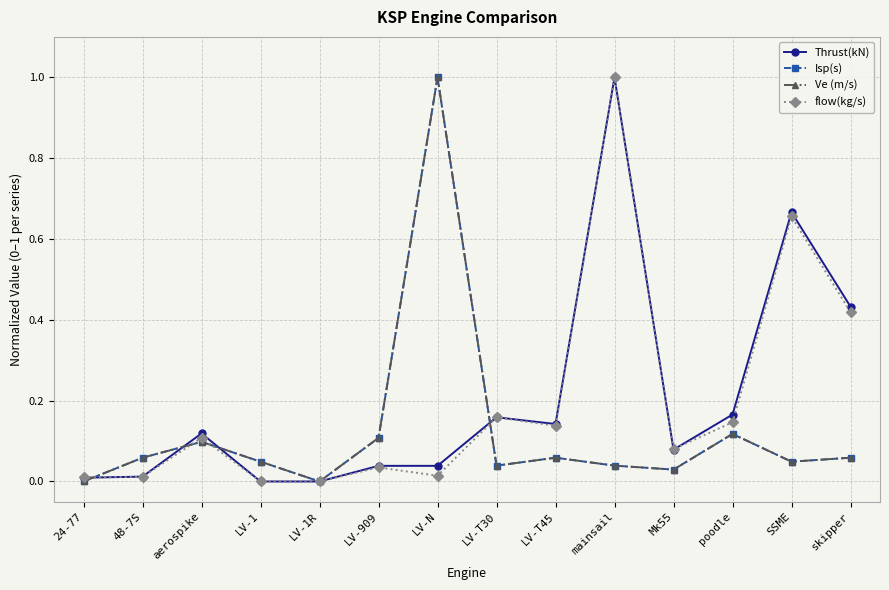

What is the highest value of the Isp(s) series?

1.0